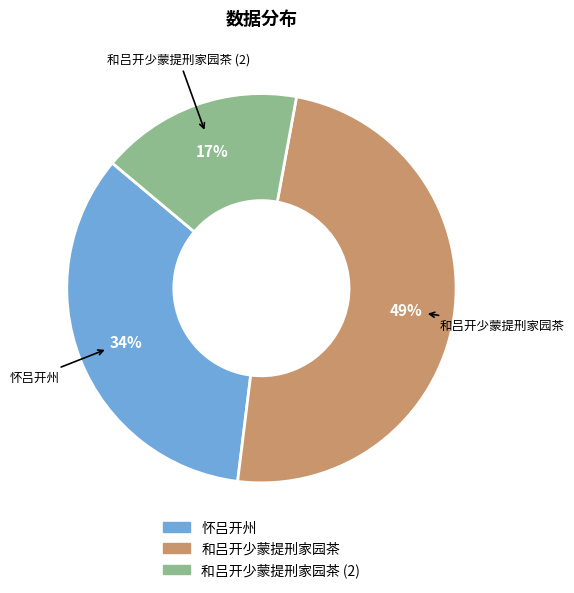

To the nearest percent, what is the average slice percentage?

33%